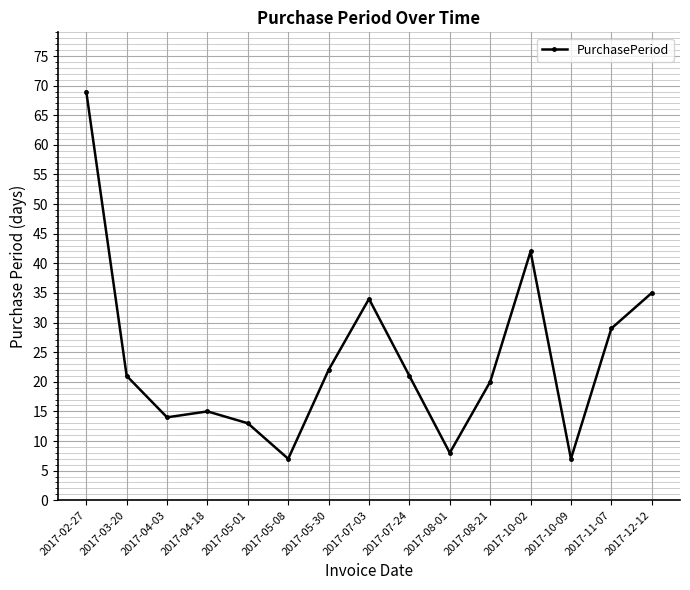

What is the value of the 12th point from the left?

42